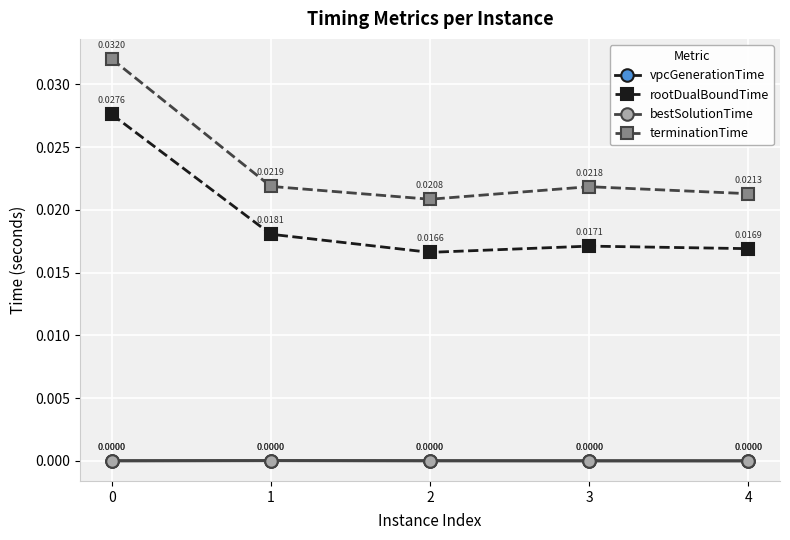

Is this an area chart (filled region under the line)?

No